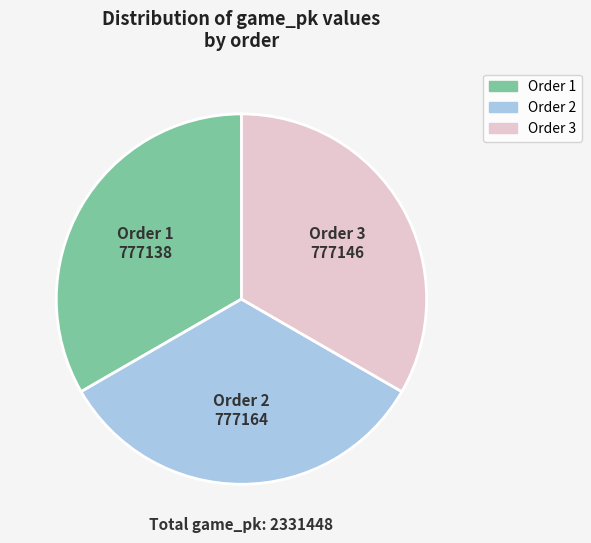

Is there a majority slice in this chart?

No